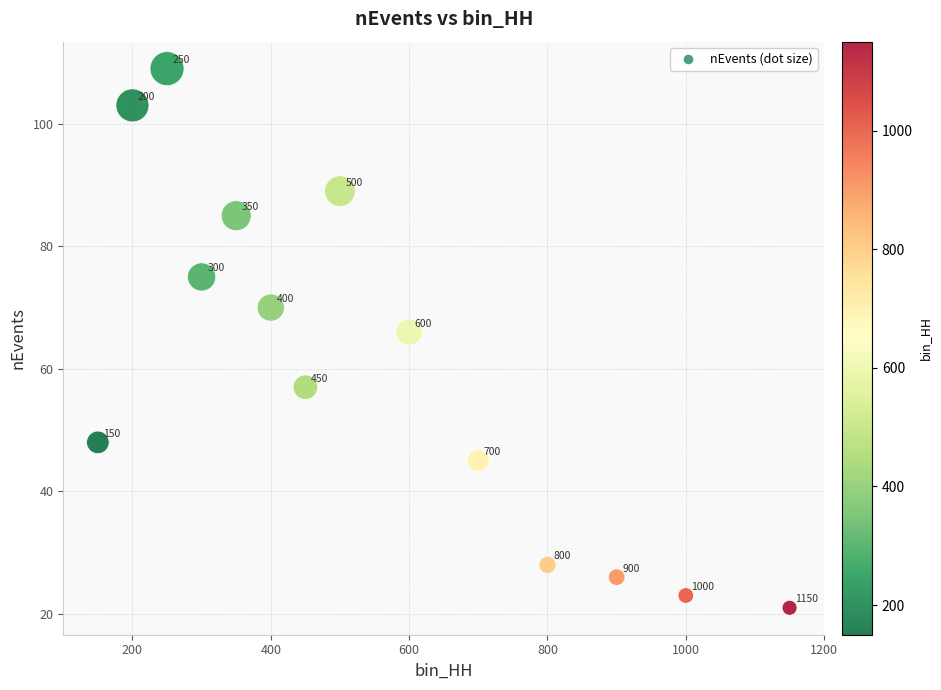

What Y value in the scatter plot is closest to 65?

66